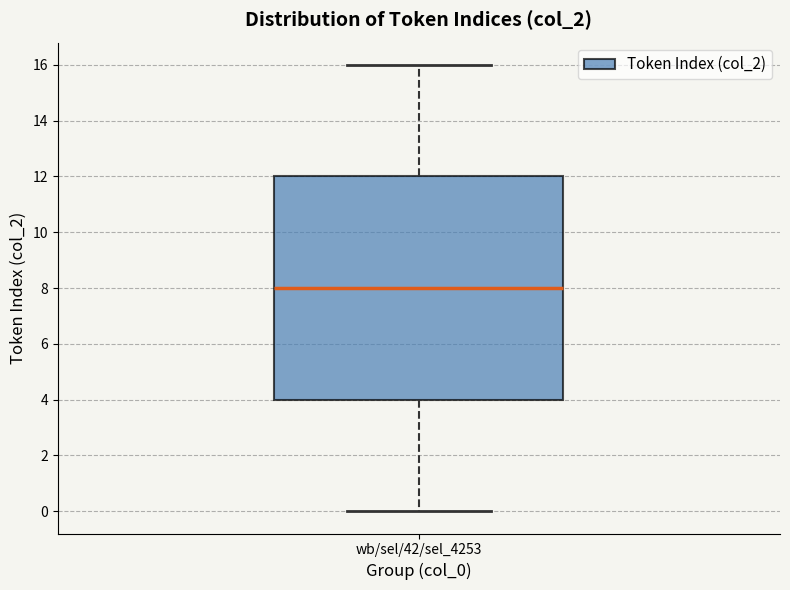

Read this box plot against the y-axis: the position of the median line, the range covered by the box, and the ends of both whiskers. The values are not printed on the chart, so give them approximately, as read against the axis.

median 8, box 4 to 12, whiskers 0 to 16